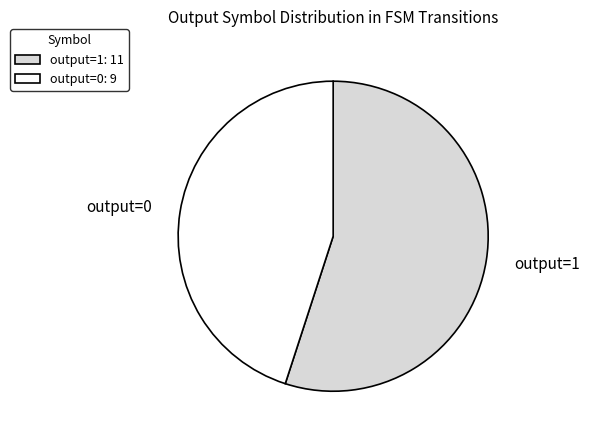

How many segments does this pie chart have?

2